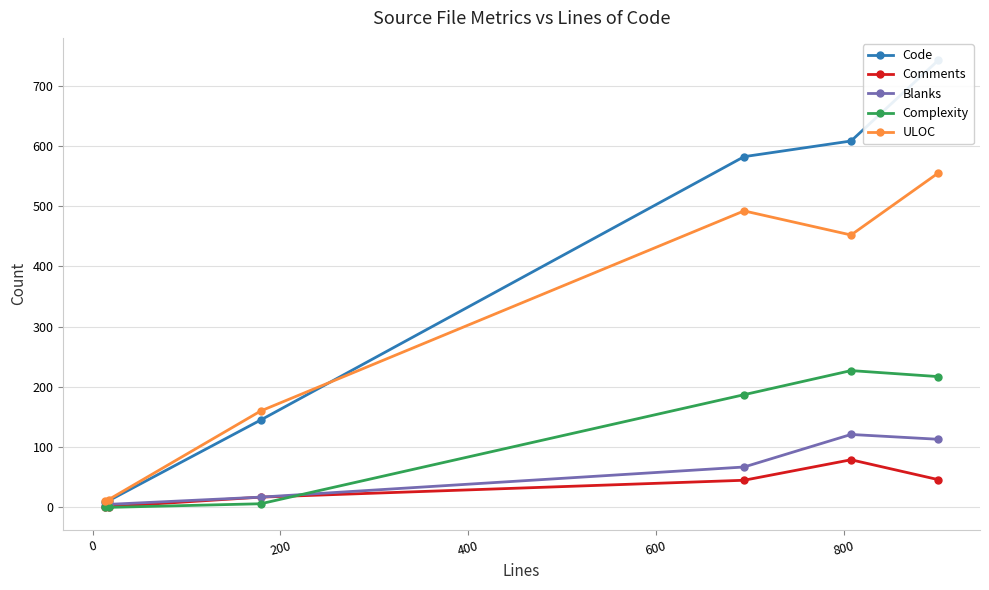

True or false: ULOC has more than 1 interior local peaks.

False